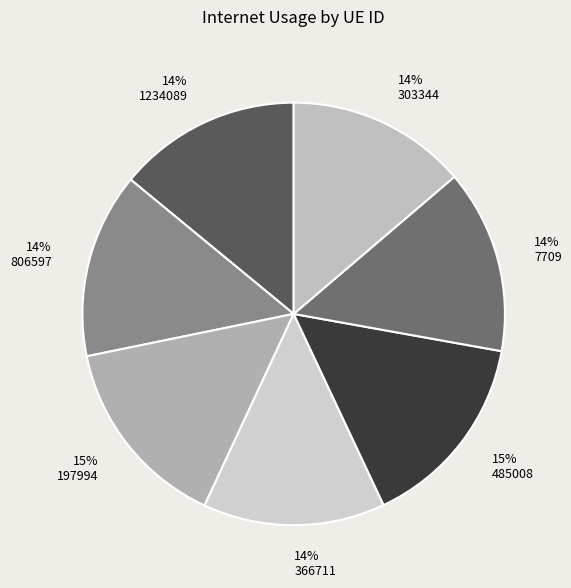

Does 806597 represent more than half of the total?

No